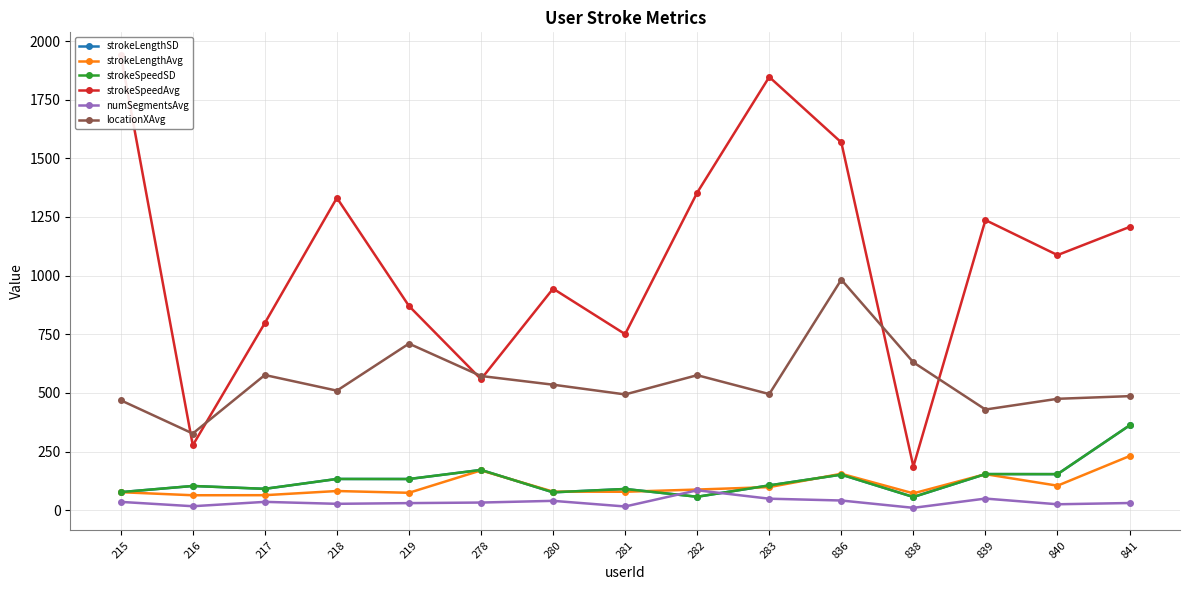

True or false: strokeSpeedAvg and strokeLengthSD intersect in this chart.

False